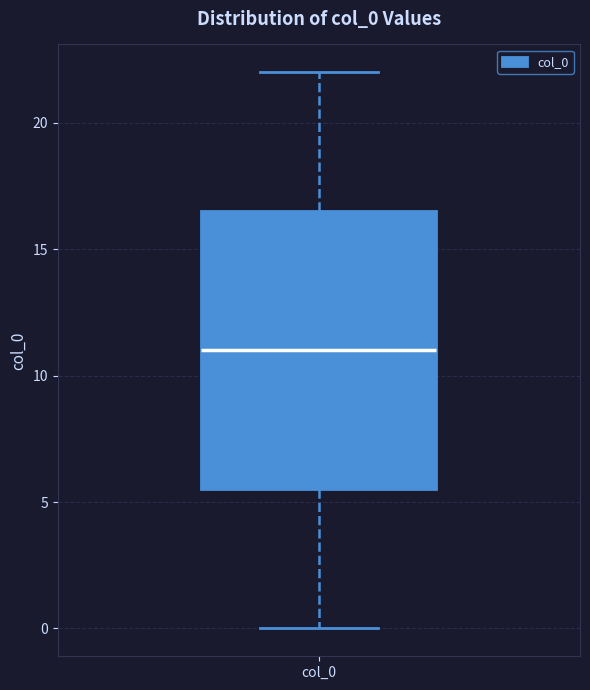

Transcribe this box plot: give where the median line is, the range the box spans, and where the two whiskers end, as read against the y-axis. The values are not printed on the chart, so give them approximately, as read against the axis.

median 11.0, box 5.5 to 16.5, whiskers 0.0 to 22.0